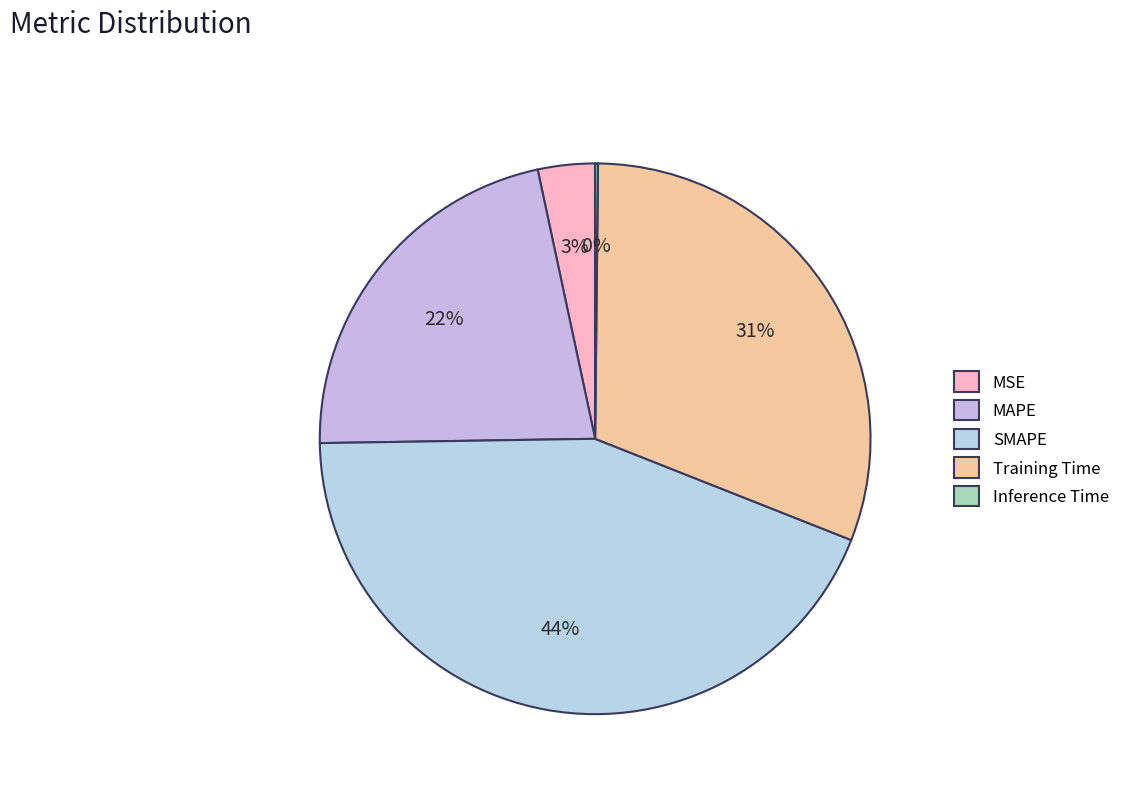

To the nearest percent, what is the difference between the SMAPE and Inference Time slice percentages?

44%